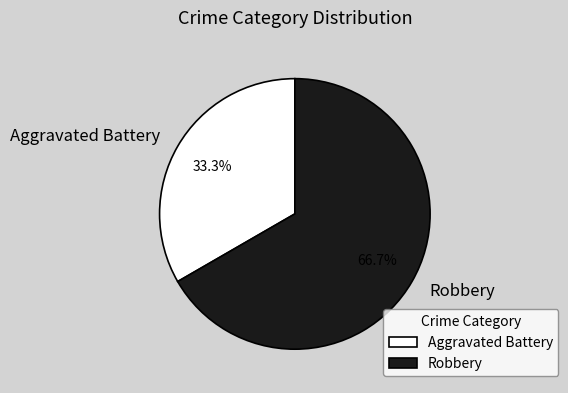

Count the number of slices in the pie.

2